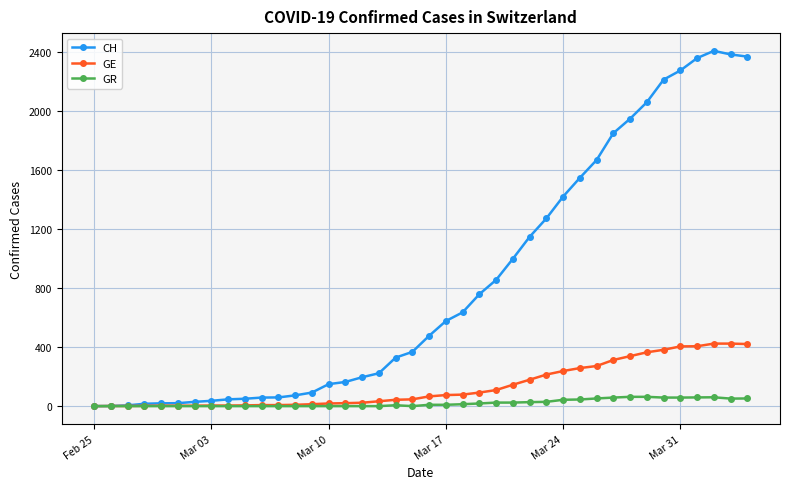

List the series in order of their peak value, highest first.

CH, GE, GR